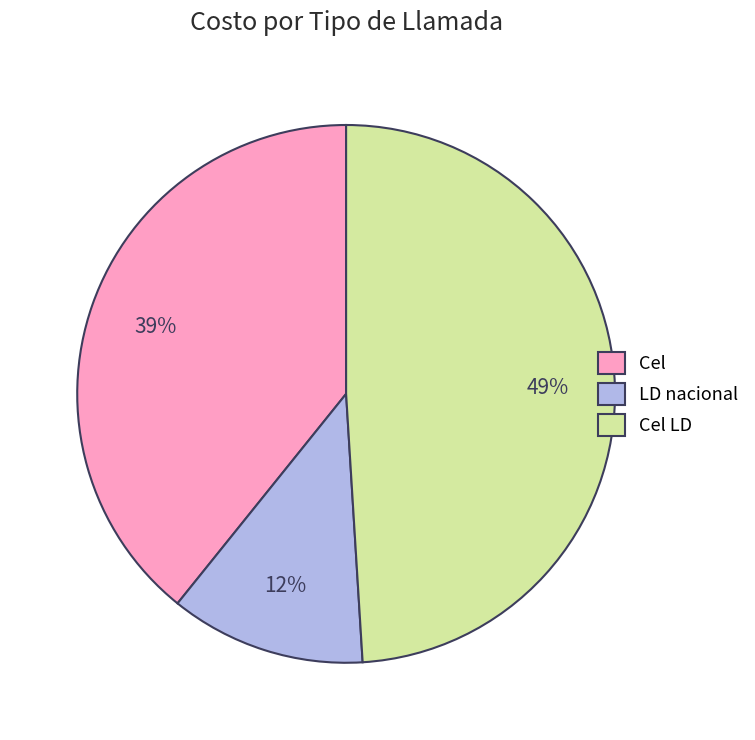

Is there a majority slice in this chart?

No